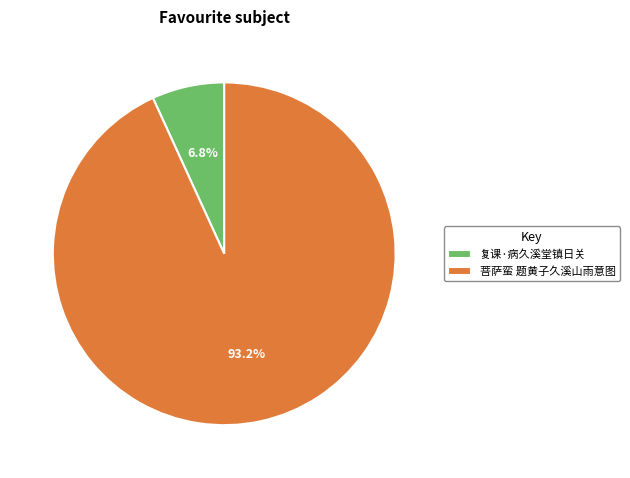

Which category accounts for the majority?

菩萨蛮 题黄子久溪山雨意图